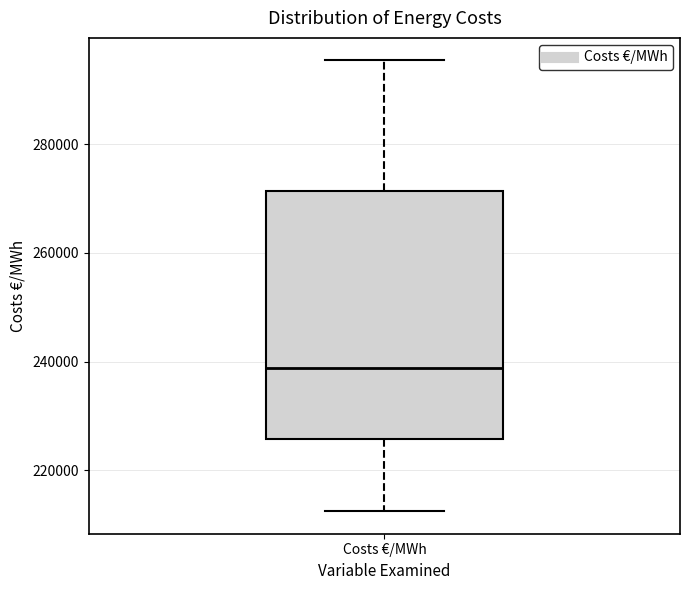

Read this box plot against the y-axis: the position of the median line, the range covered by the box, and the ends of both whiskers. The values are not printed on the chart, so give them approximately, as read against the axis.

median 238000, box 226000 to 272000, whiskers 212000 to 296000